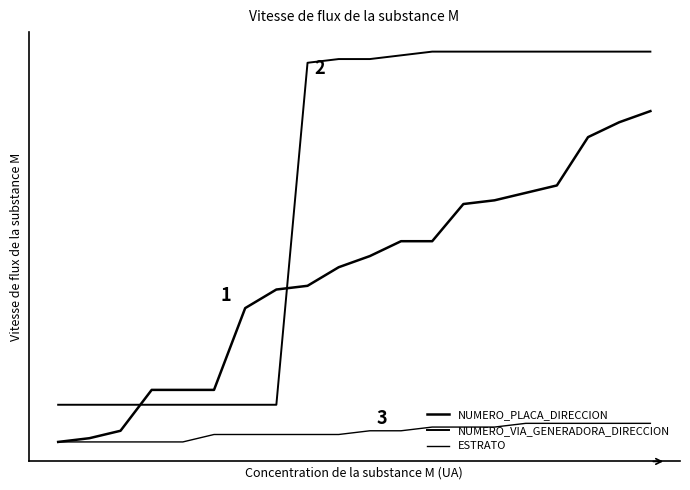

True or false: NUMERO_VIA_GENERADORA_DIRECCION and NUMERO_PLACA_DIRECCION cross at least once.

True